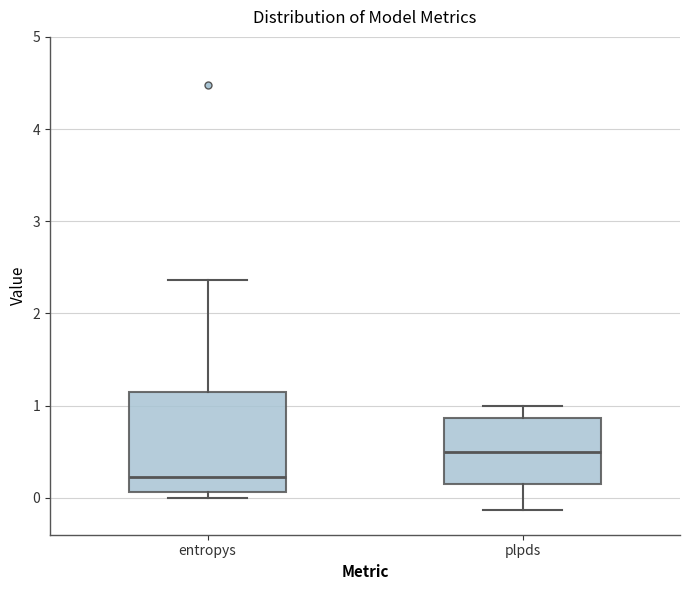

Comparing the boxes themselves (not the whiskers), which one is the tallest?

entropys